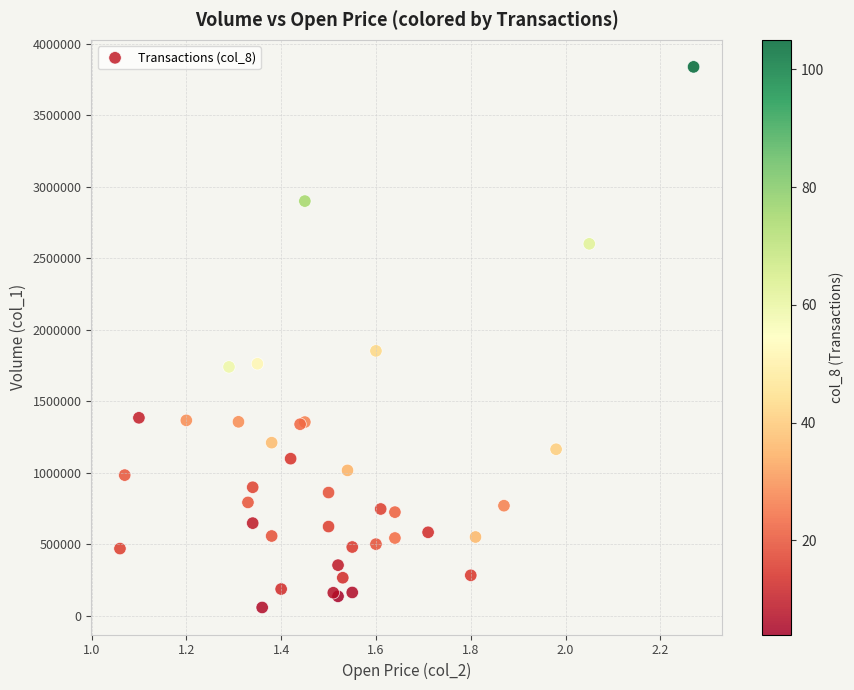

What Y value in the scatter plot is closest to 1948000?

1852000